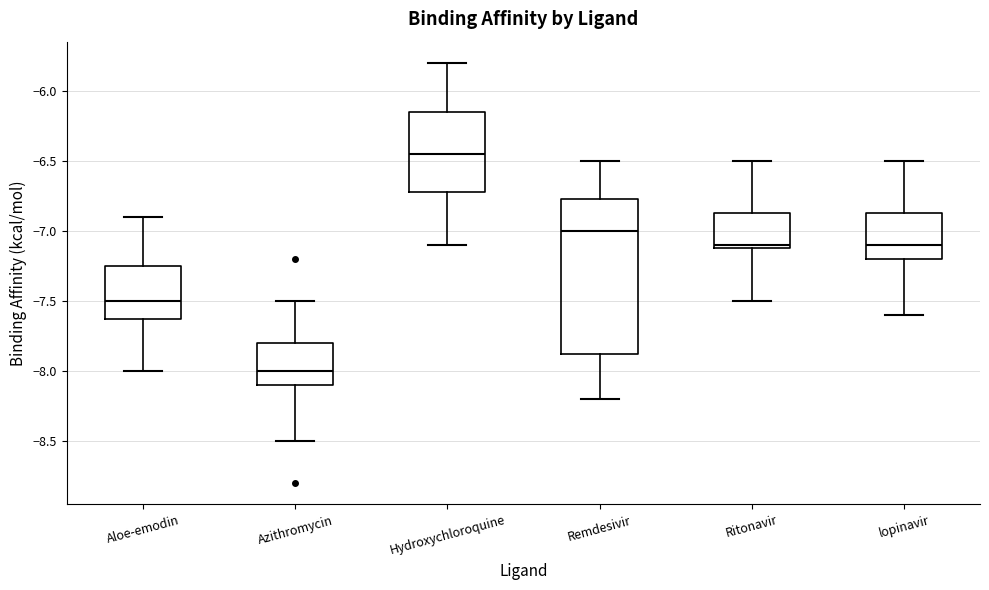

Reading left to right, transcribe this box plot: for each box, give where its median line is, the range the box spans, and where its two whiskers end, as read against the y-axis. The values are not printed on the chart, so give them approximately, as read against the axis.

Aloe-emodin: median -7.50, box -7.60 to -7.25, whiskers -8.00 to -6.90
Azithromycin: median -8.00, box -8.10 to -7.80, whiskers -8.50 to -7.50
Hydroxychloroquine: median -6.45, box -6.70 to -6.15, whiskers -7.10 to -5.80
Remdesivir: median -7.00, box -7.85 to -6.75, whiskers -8.20 to -6.50
Ritonavir: median -7.10 (just above the box's lower edge), box -7.10 to -6.85, whiskers -7.50 to -6.50
lopinavir: median -7.10, box -7.20 to -6.85, whiskers -7.60 to -6.50